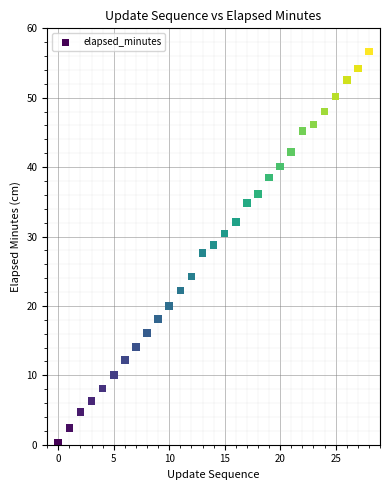

How many data points are displayed?

29